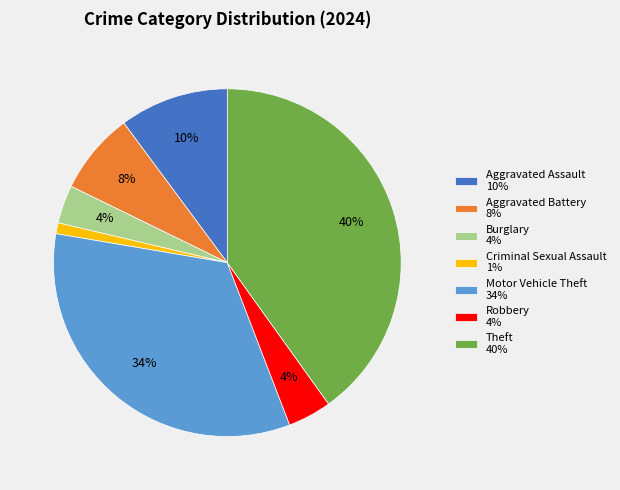

To the nearest percent, what is the difference between the Theft and Aggravated Battery slice percentages?

32%